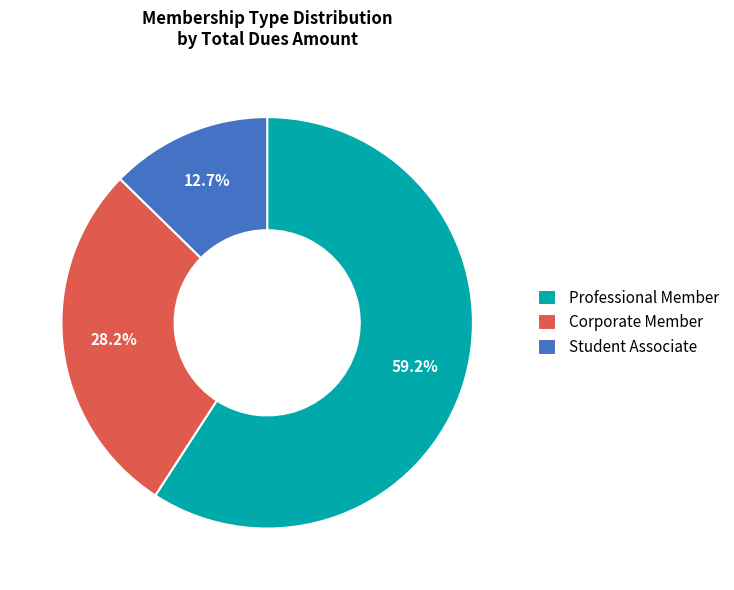

To the nearest percent, what percentage of the pie is Student Associate?

13%